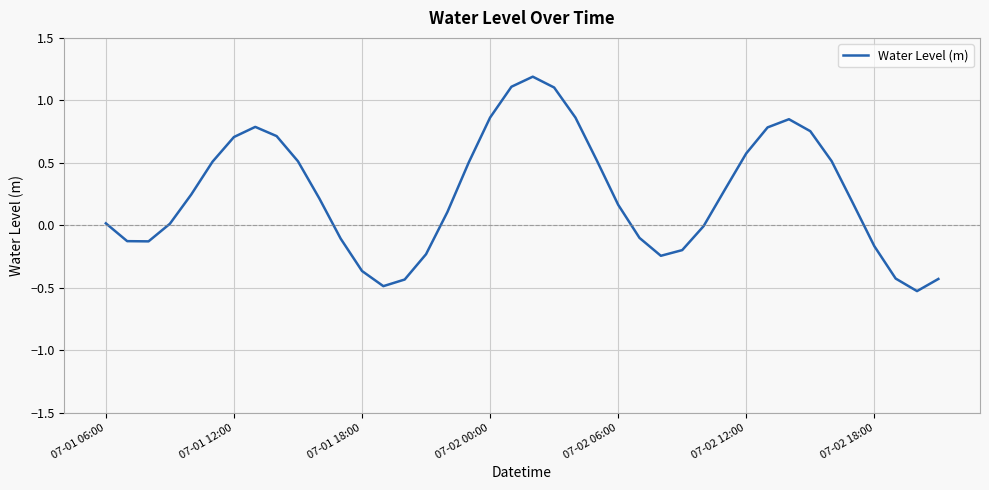

What is the difference between the maximum and minimum values?

1.7